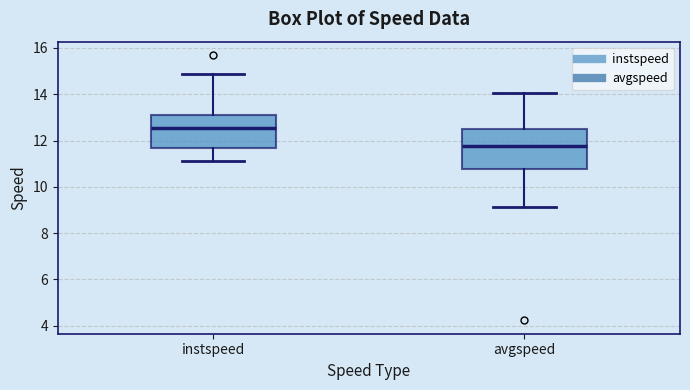

Where is the upper edge of the box for avgspeed on the y-axis? The values are not printed on the chart, so give them approximately, as read against the axis.

12.6